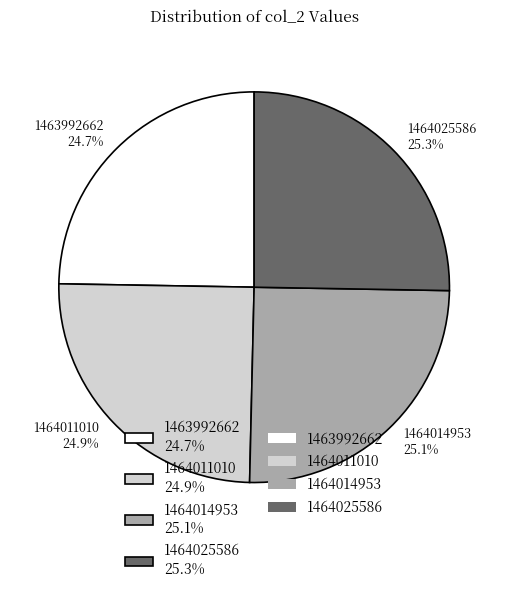

To the nearest percent, what percentage of the pie is 1464011010?

25%